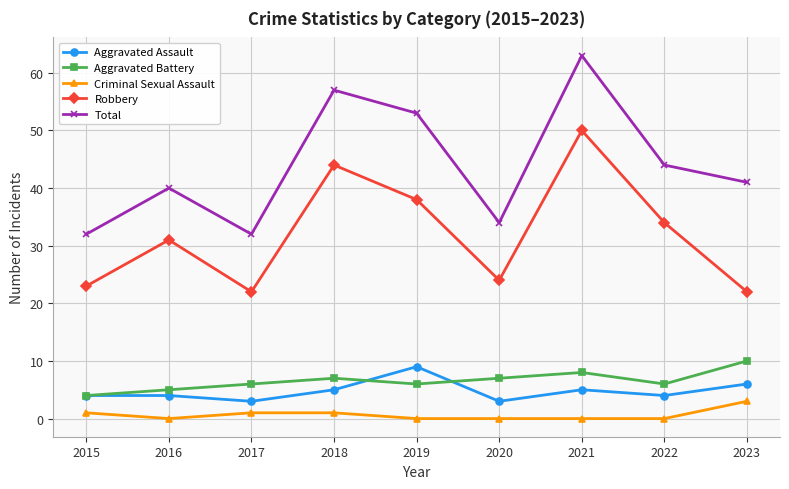

How many distinct data groups are displayed?

5